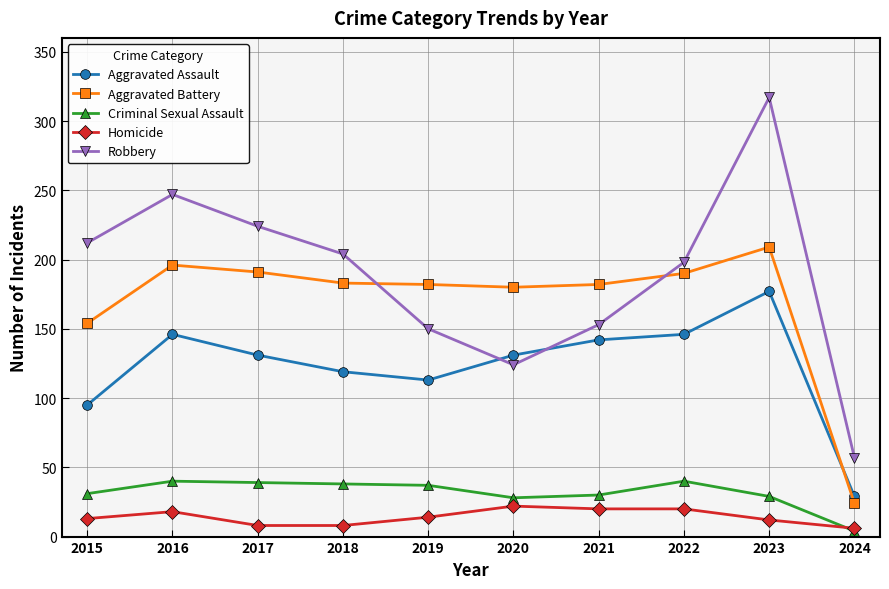

Read the Criminal Sexual Assault value at 2016.

40